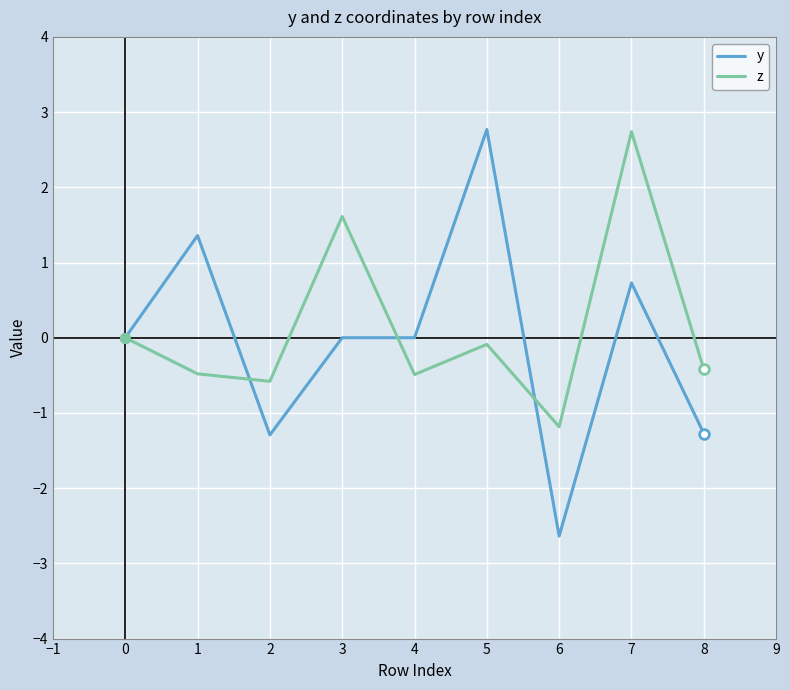

Is it true that z equals 1.7 at 7?

False